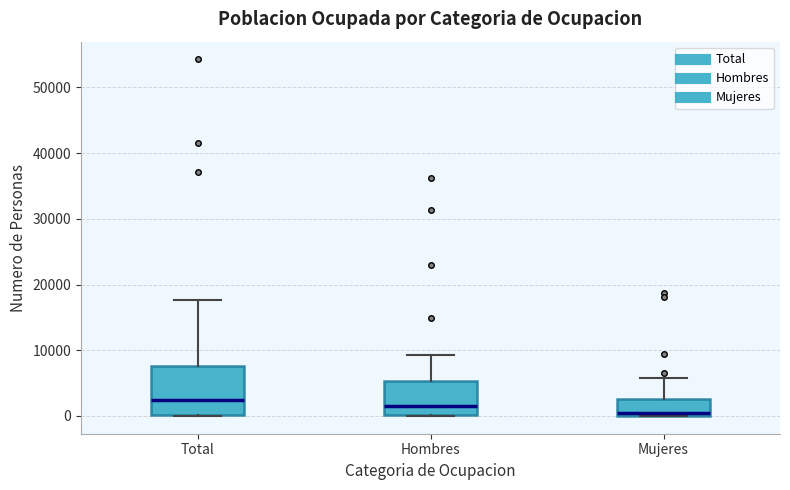

Reading left to right, transcribe this box plot: for each box, give where its median line is, the range the box spans, and where its two whiskers end, as read against the y-axis. The values are not printed on the chart, so give them approximately, as read against the axis.

Total: median 2000, box 0 to 8000, whiskers 0 to 18000
Hombres: median 2000, box 0 to 5000, whiskers 0 to 9000
Mujeres: median 0 (just above the box's lower edge), box 0 to 3000, whiskers 0 to 6000